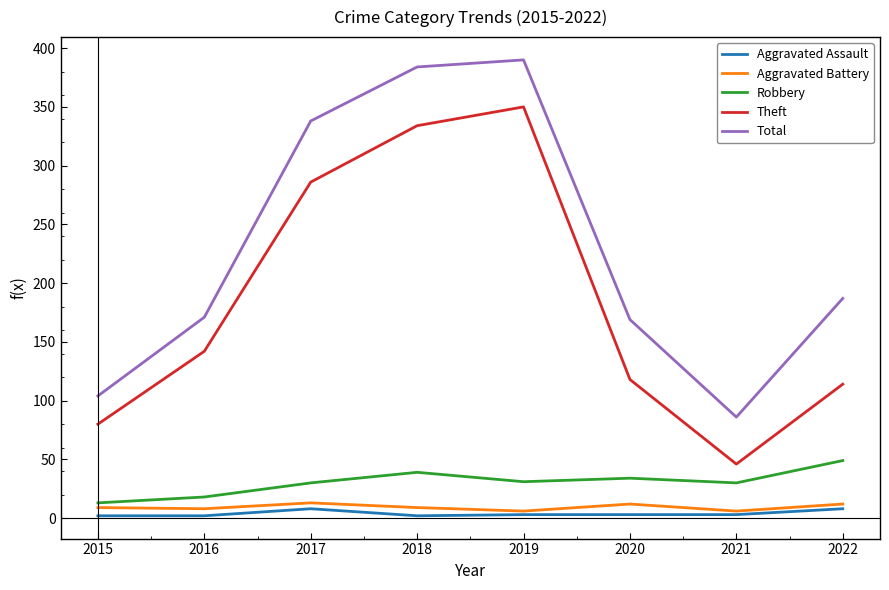

What is the sum of the Robbery values at 2015 and 2019?

44